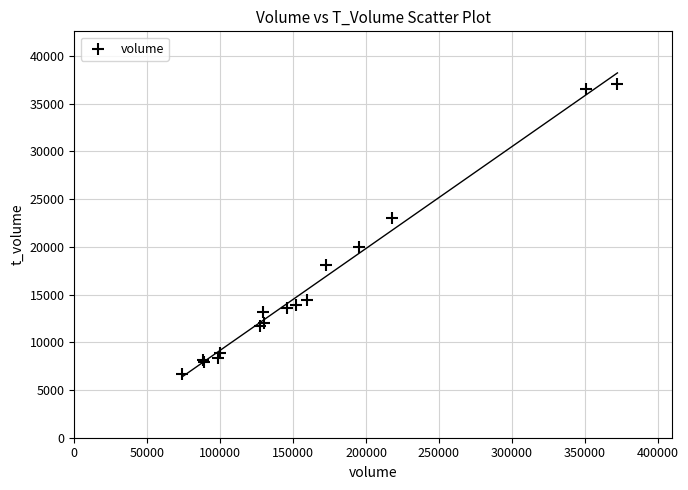

What Y value in the scatter plot is closest to 21830?

23039